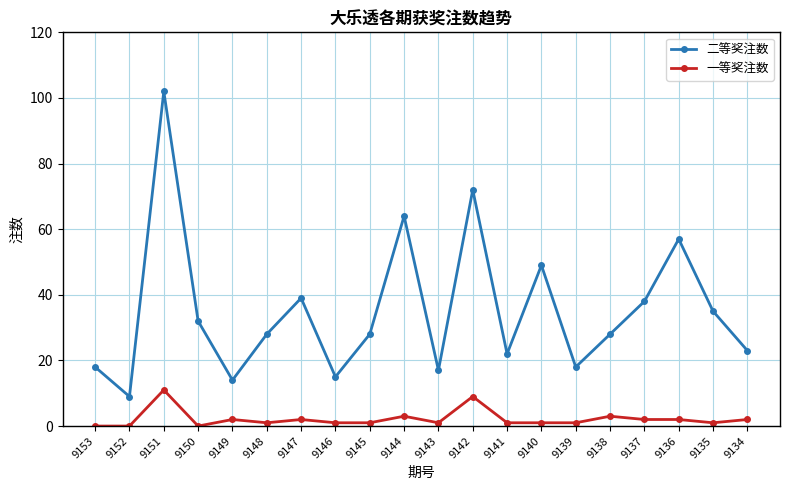

What is the value of the 一等奖注数 point at the 17th from the left?

2